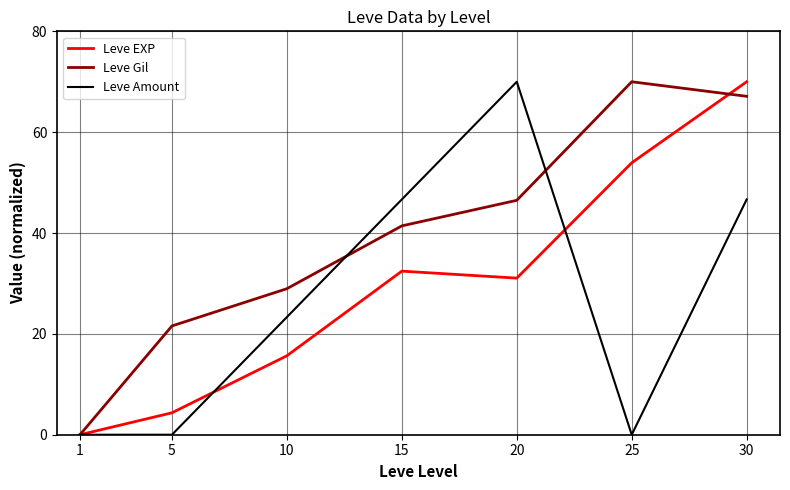

Is it true that Leve Amount equals 29.0 at 1?

False